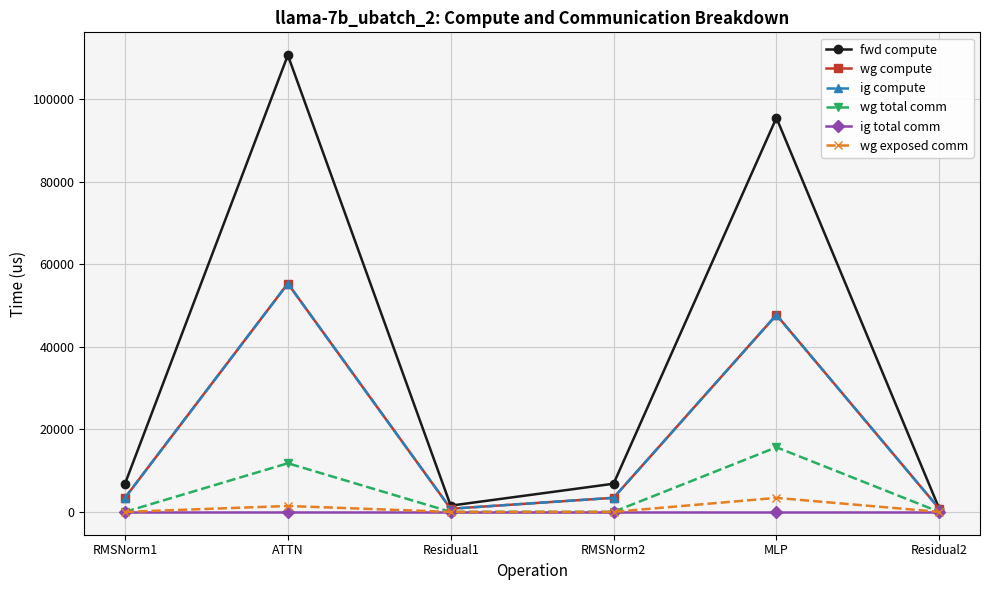

How many interior local peaks does the wg compute series have?

2